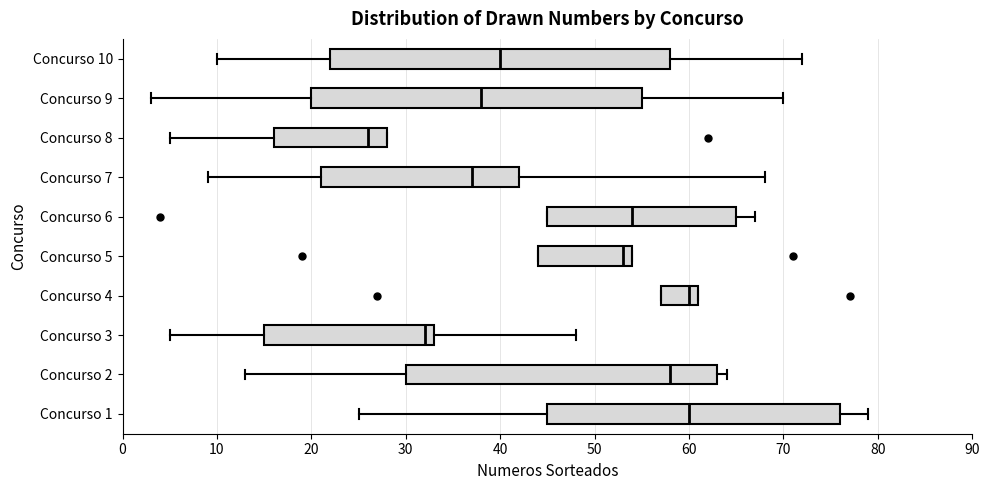

Reading bottom to top, read every box against the x-axis: the position of its median line, the range the box covers, and the ends of its whiskers. The values are not printed on the chart, so give them approximately, as read against the axis.

Concurso 1: median 60, box 45 to 76, whiskers 25 to 79
Concurso 2: median 58, box 30 to 63, whiskers 13 to 64
Concurso 3: median 32, box 15 to 33, whiskers 5 to 48
Concurso 4: median 60, box 57 to 61, whiskers 57 to 61
Concurso 5: median 53, box 44 to 54, whiskers 44 to 54
Concurso 6: median 54, box 45 to 65, whiskers 45 to 67
Concurso 7: median 37, box 21 to 42, whiskers 9 to 68
Concurso 8: median 26, box 16 to 28, whiskers 5 to 28
Concurso 9: median 38, box 20 to 55, whiskers 3 to 70
Concurso 10: median 40, box 22 to 58, whiskers 10 to 72